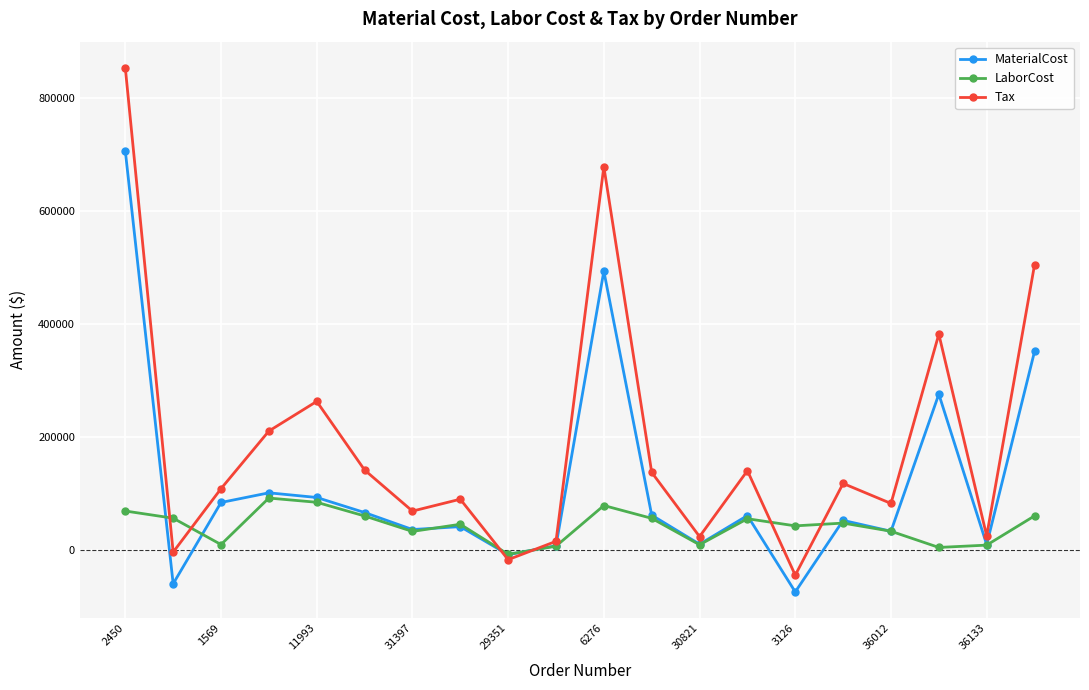

What is the value of the MaterialCost point at the 11th from the left?

493440.0